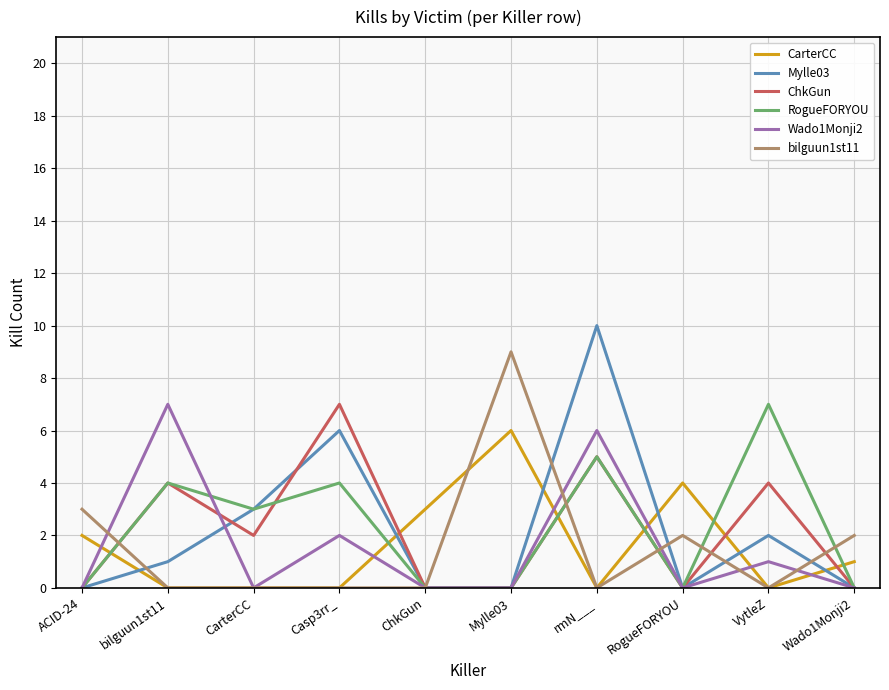

What is the average value of the bilguun1st11 series?

2